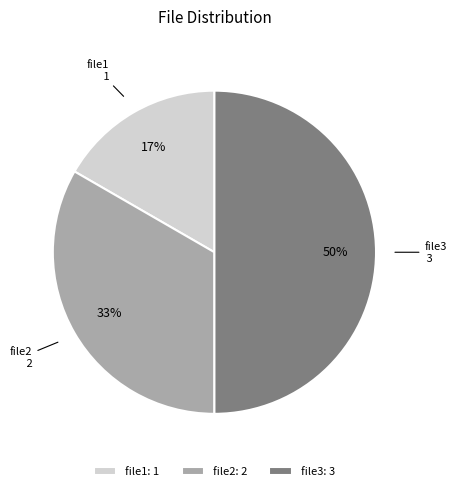

How many segments does this pie chart have?

3